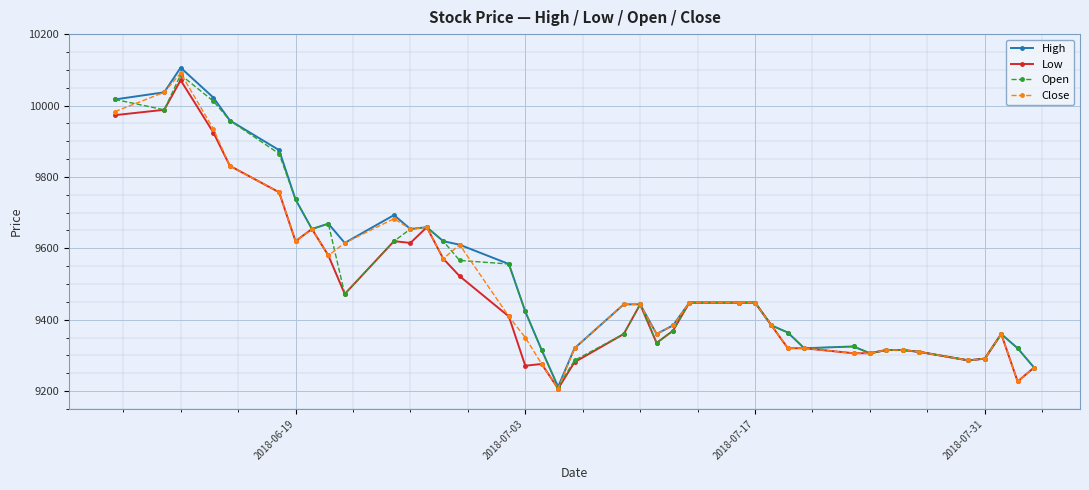

What is the highest value of the Close series?

10091